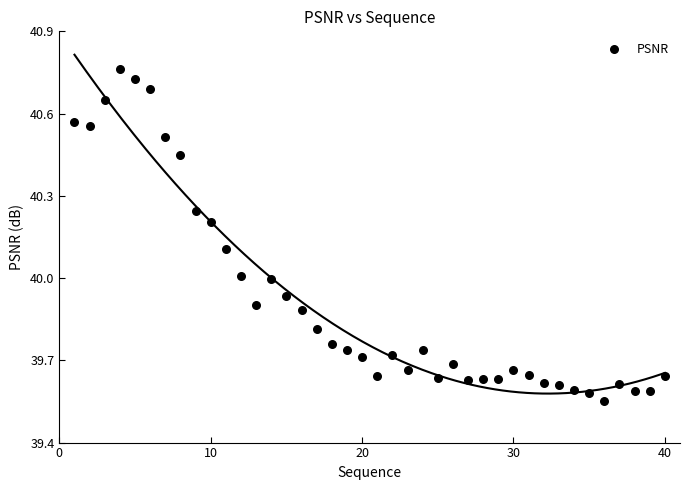

What is the range of Y values (max minus min)?

1.2